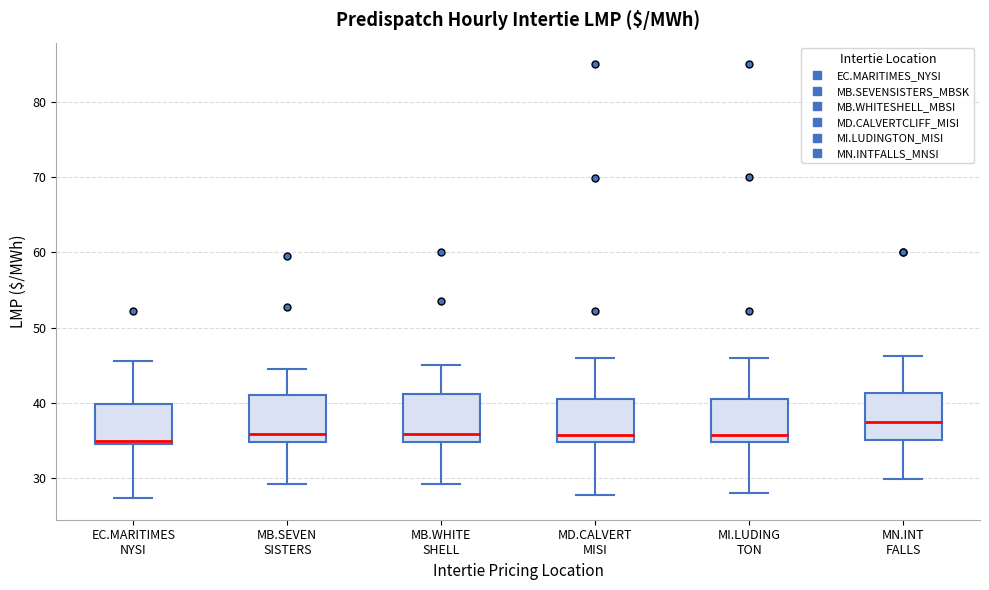

Reading left to right, transcribe this box plot: for each box, give where its median line is, the range the box spans, and where its two whiskers end, as read against the y-axis. The values are not printed on the chart, so give them approximately, as read against the axis.

EC.MARITIMES NYSI: median 35 (just above the box's lower edge), box 35 to 40, whiskers 27 to 46
MB.SEVEN SISTERS: median 36, box 35 to 41, whiskers 29 to 45
MB.WHITE SHELL: median 36, box 35 to 41, whiskers 29 to 45
MD.CALVERT MISI: median 36, box 35 to 41, whiskers 28 to 46
MI.LUDING TON: median 36, box 35 to 41, whiskers 28 to 46
MN.INT FALLS: median 37, box 35 to 41, whiskers 30 to 46